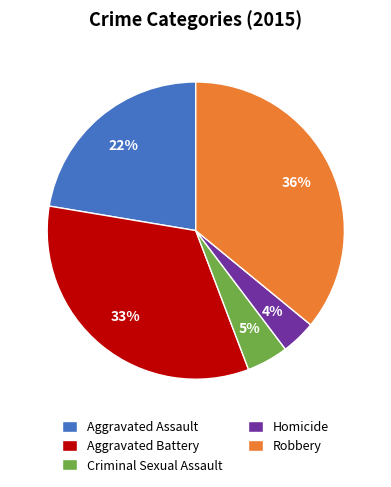

To the nearest percent, what is the average slice percentage?

20%